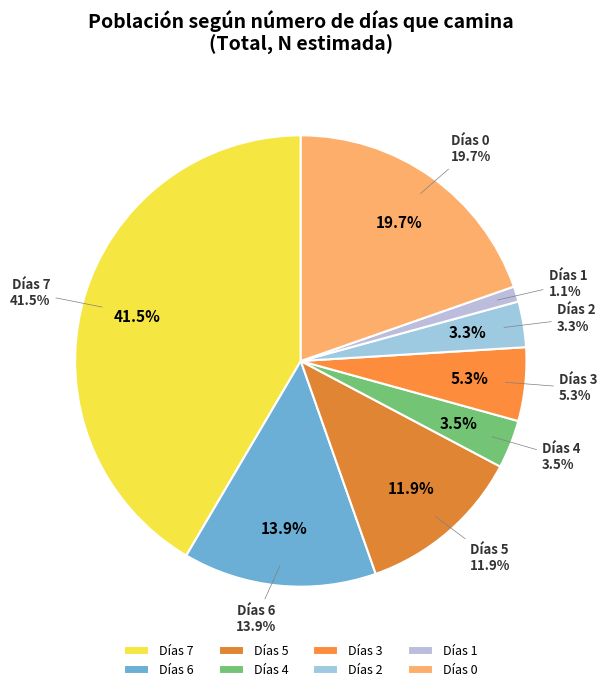

Is there a majority slice in this chart?

No